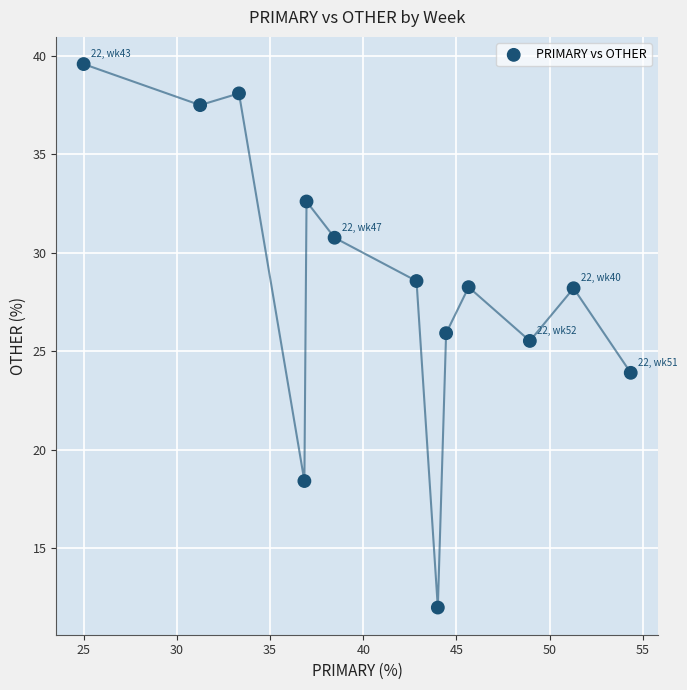

What is the range of X values (max minus min)?

29.3